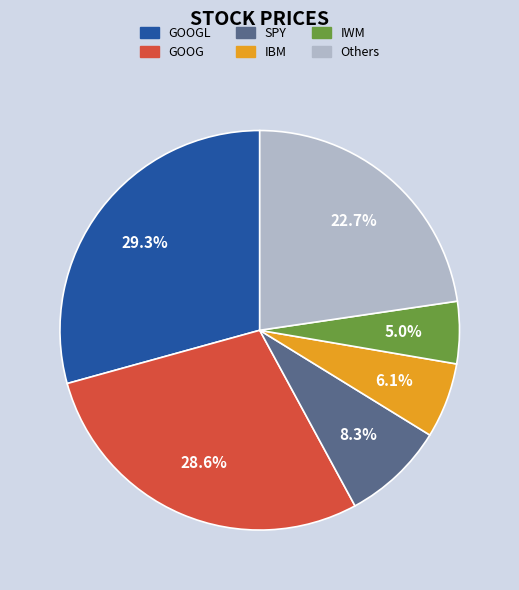

Count the number of slices in the pie.

6